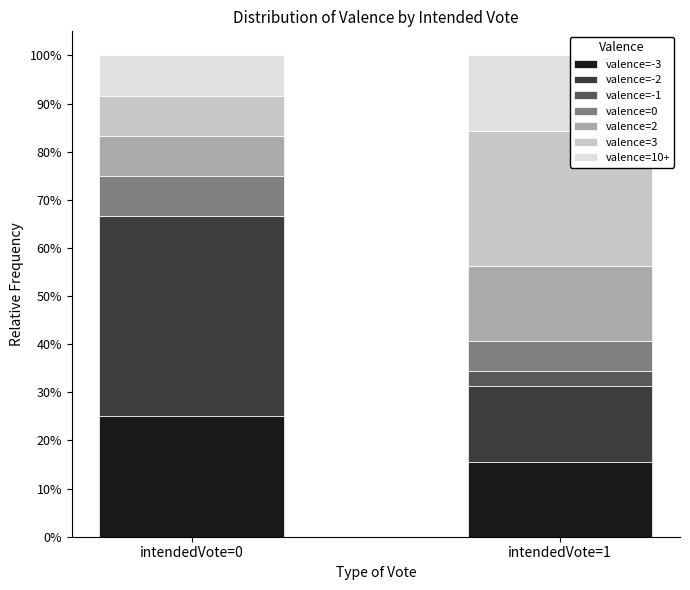

The value of intendedVote=0 at valence=-2 is 0.5. True or false?

False